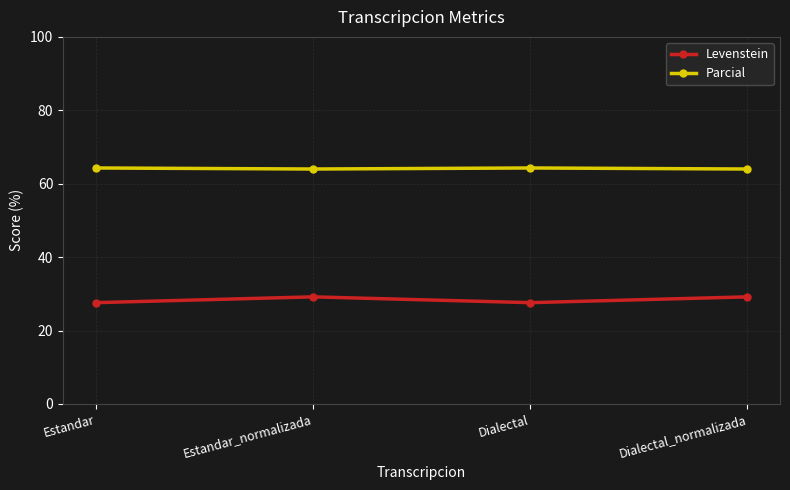

What is the value of the Levenstein point at the 1st from the left?

27.6